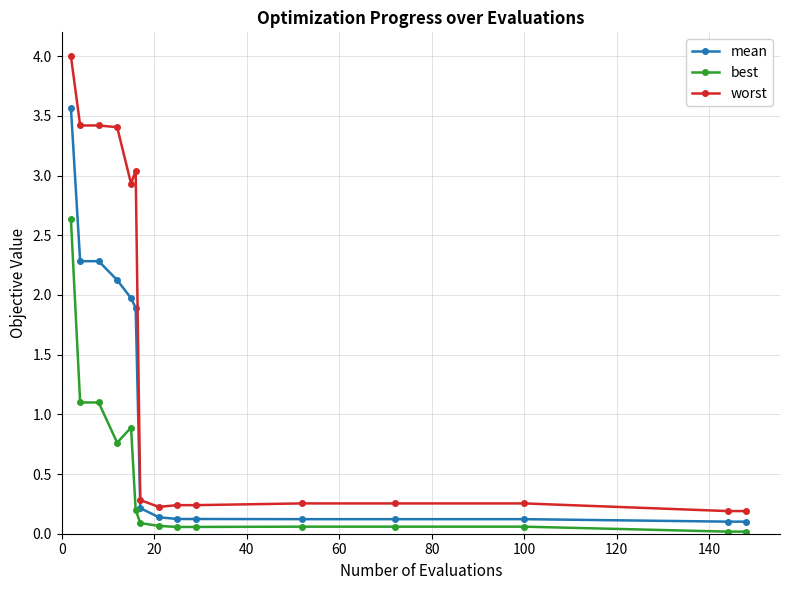

Rank the series by their average value, from highest to lowest.

worst, mean, best